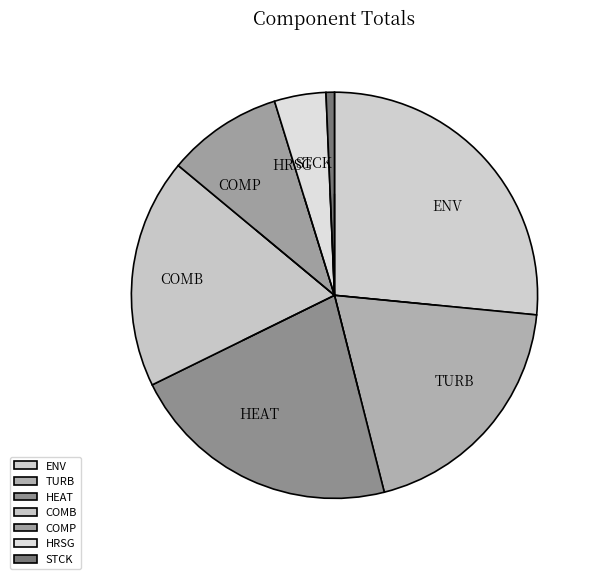

Which slice is the smallest?

STCK